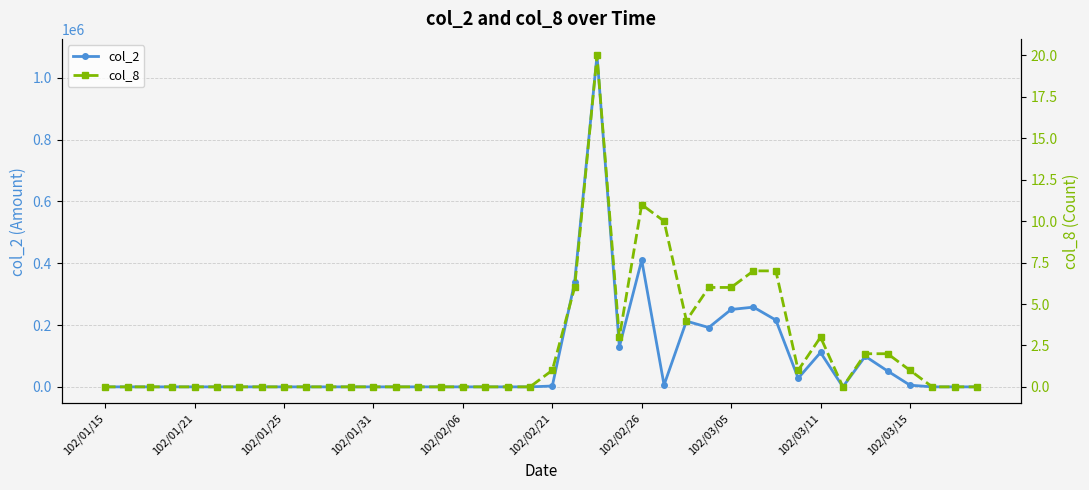

At which category is the sum across all series the highest?

22